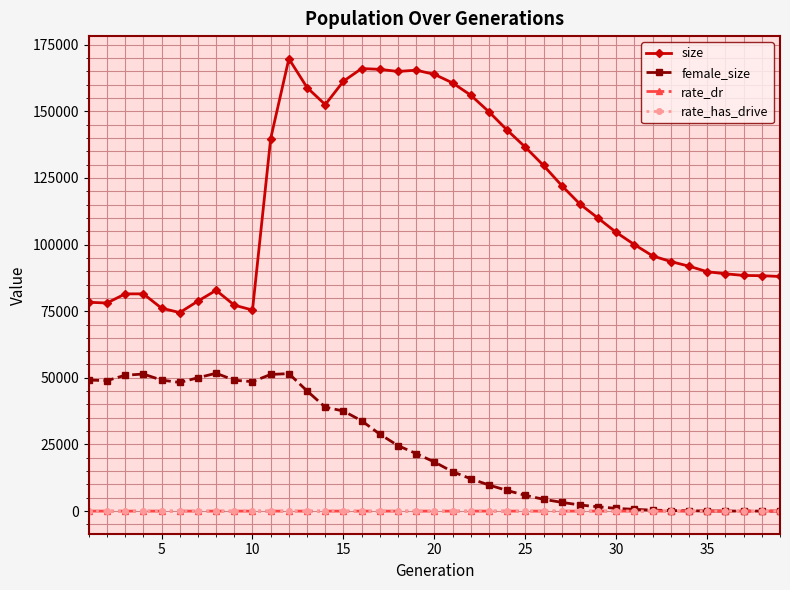

True or false: female_size has more than 1 points higher than both neighbors.

True